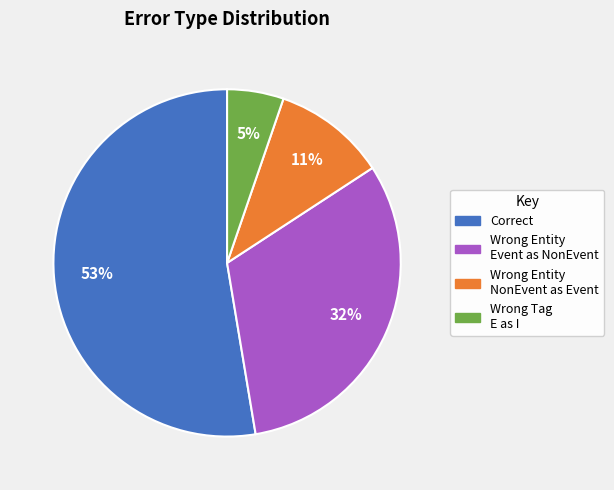

To the nearest percent, what is the average slice percentage?

25%